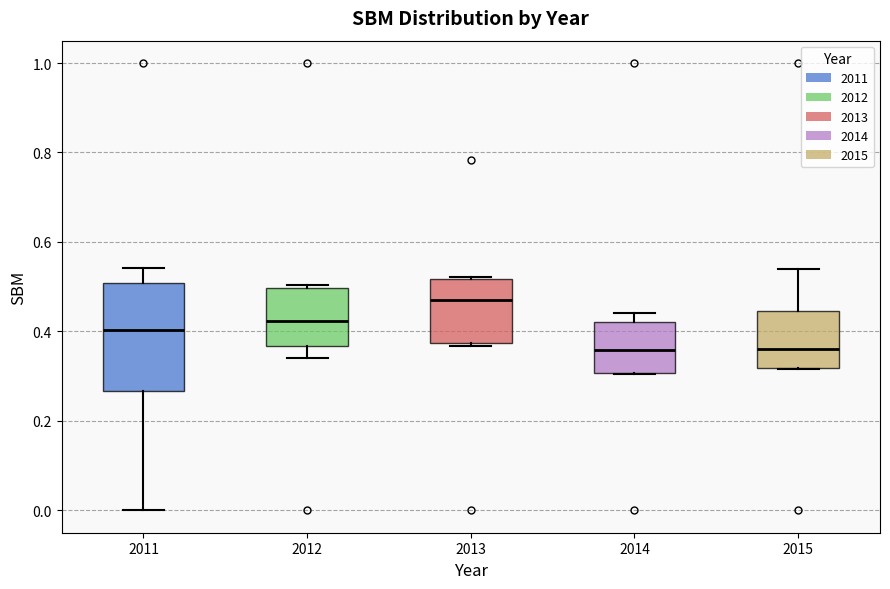

Reading left to right, read every box against the y-axis: the position of its median line, the range the box covers, and the ends of its whiskers. The values are not printed on the chart, so give them approximately, as read against the axis.

2011: median 0.40, box 0.26 to 0.50, whiskers 0.00 to 0.54
2012: median 0.42, box 0.36 to 0.50, whiskers 0.34 to 0.50 (just above the box's upper edge)
2013: median 0.48, box 0.38 to 0.52, whiskers 0.36 to 0.52
2014: median 0.36, box 0.30 to 0.42, whiskers 0.30 to 0.44
2015: median 0.36, box 0.32 to 0.44, whiskers 0.32 to 0.54